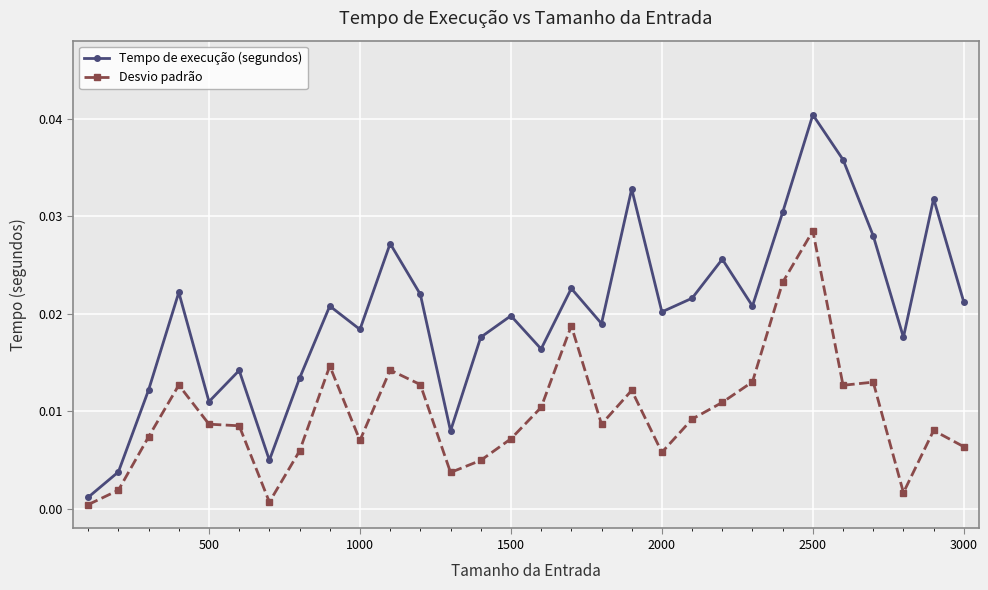

List the series in order of their peak value, lowest first.

Desvio padrão, Tempo de execução (segundos)